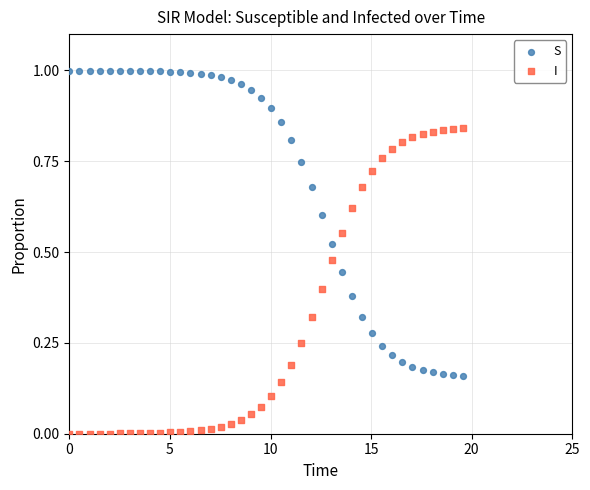

Across all data points, what is the range of X values (max minus min)?

19.6